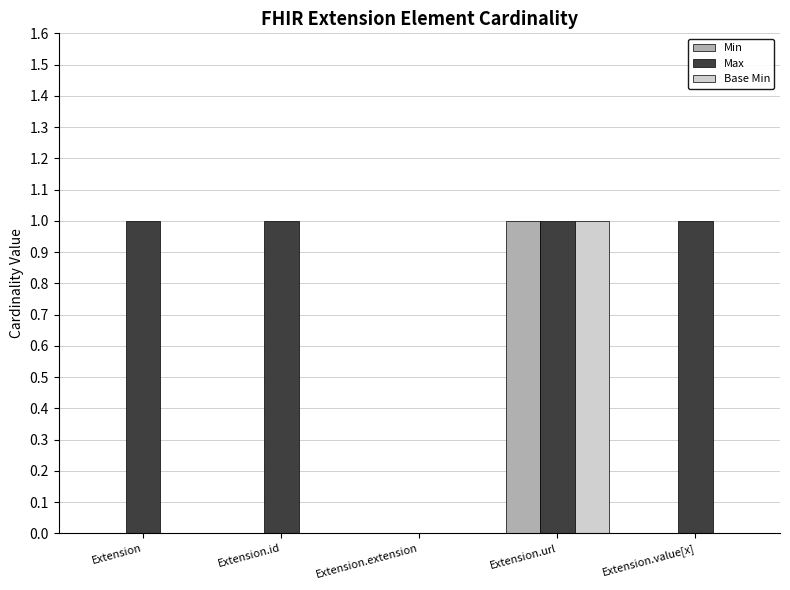

At which category is the sum across all series the highest?

Extension.url